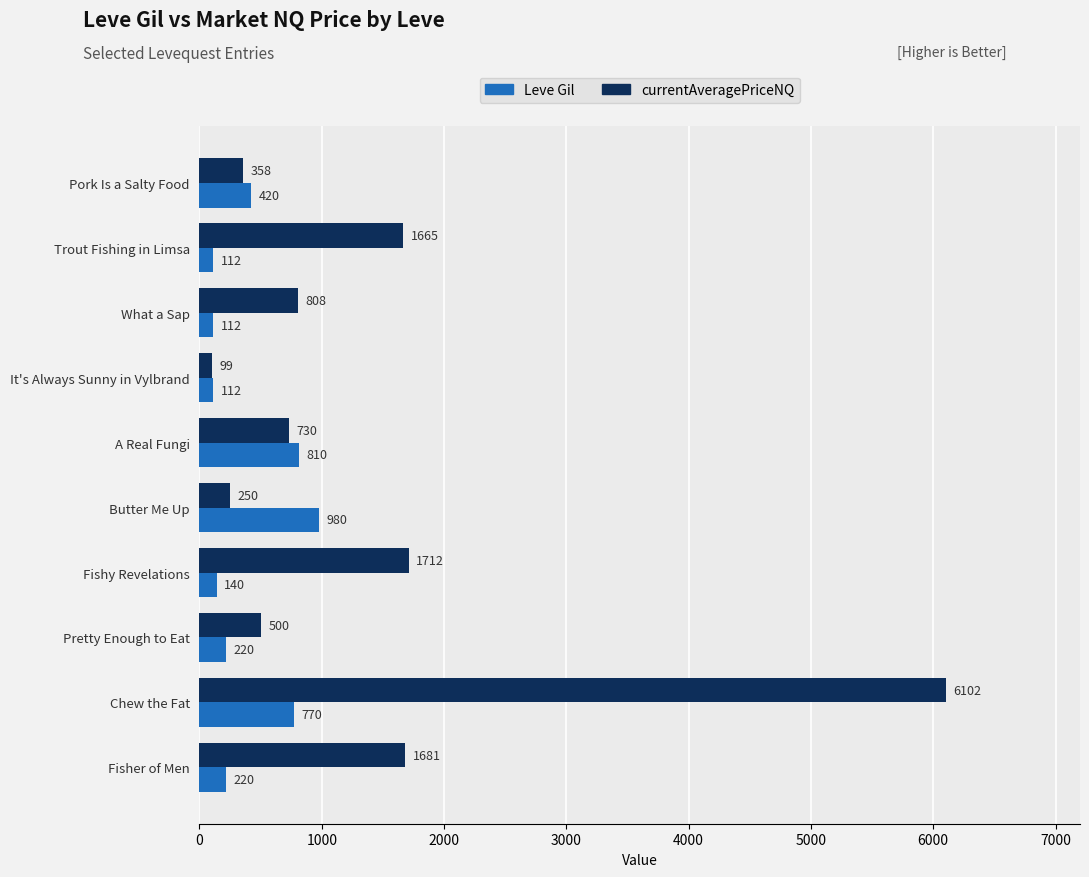

What is the greatest value displayed?

6101.7